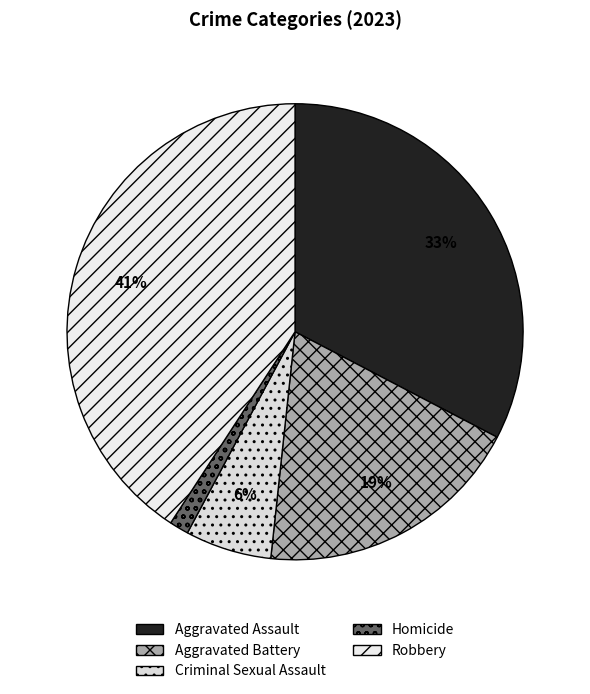

How many segments does this pie chart have?

5